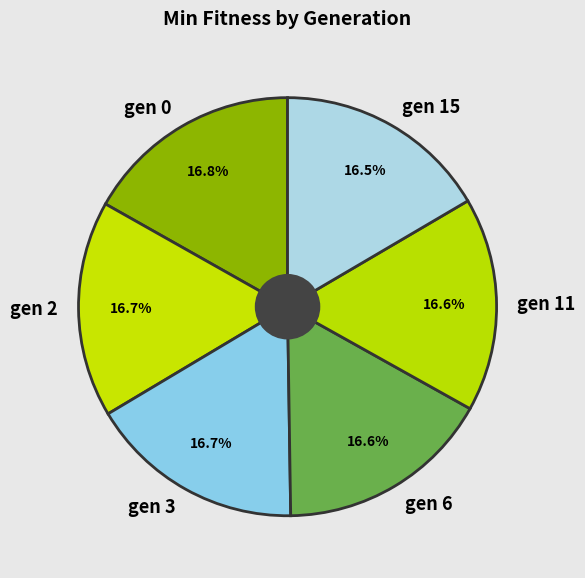

How many segments does this pie chart have?

6